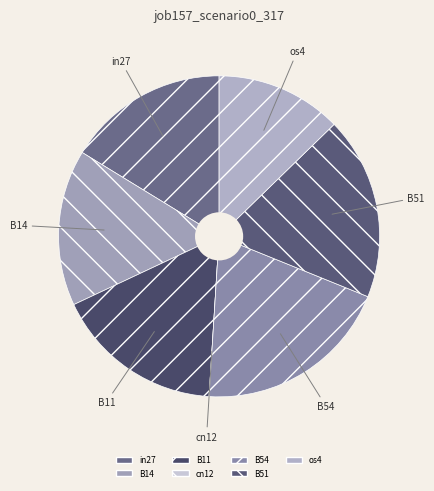

Does B51 account for over 50% of the chart?

No